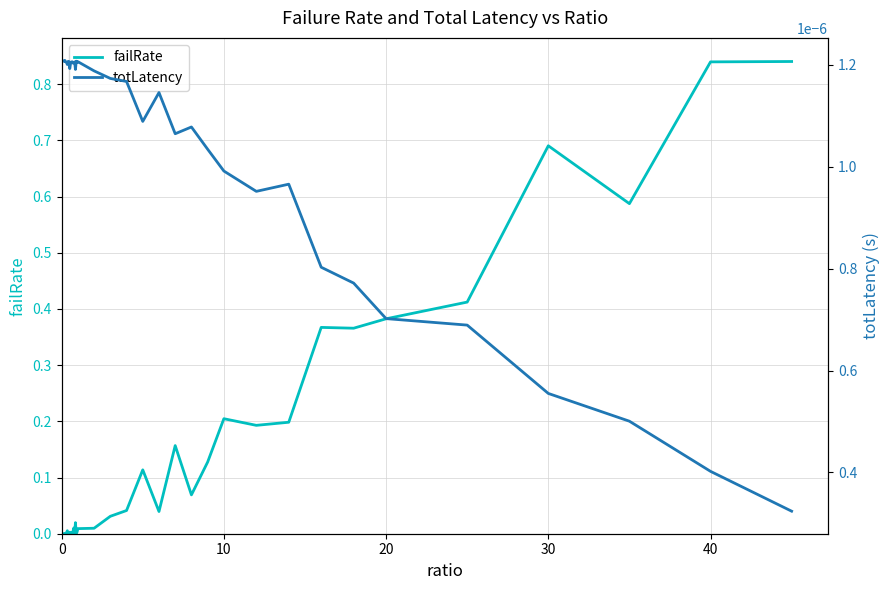

Is it true that failRate equals 0.3 at 0?

False